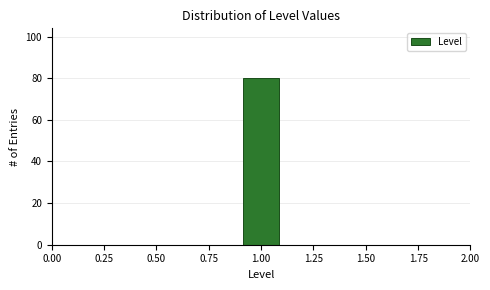

How tall is the bar that spans 0.9 to 1.1 on the x-axis? The values are not printed on the chart, so give them approximately, as read against the axis.

80